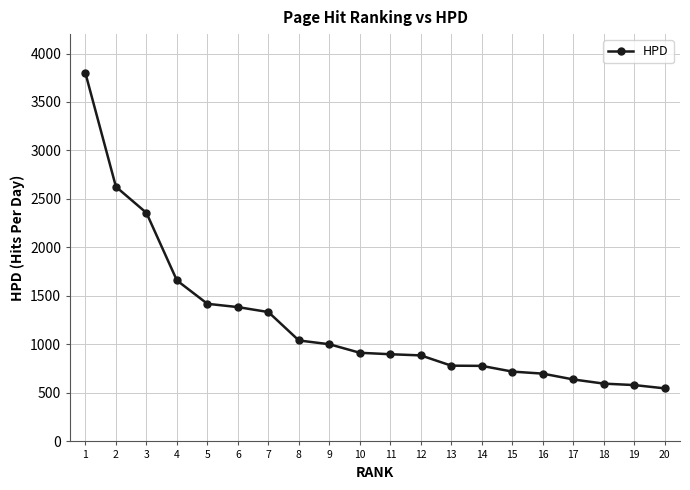

What is the sum of the values at 16 and 2?

3325